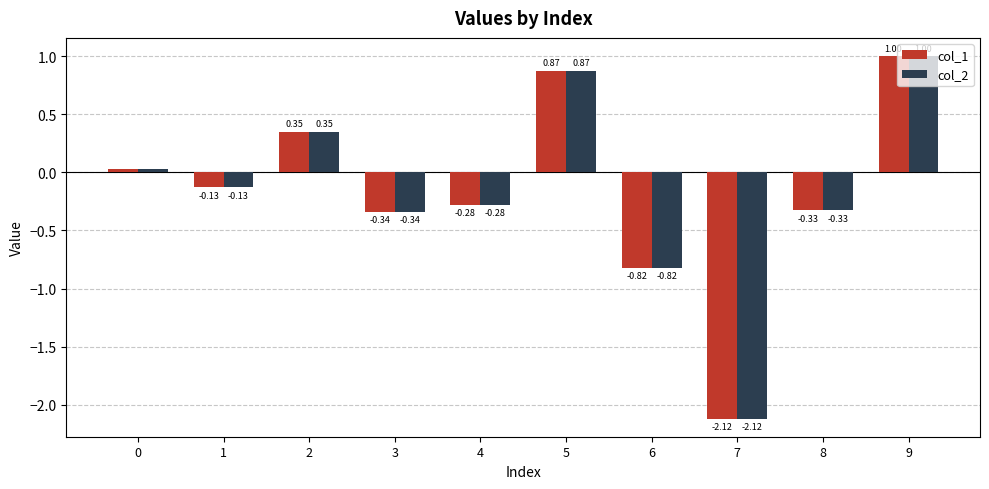

At which category is the sum across all series the highest?

9